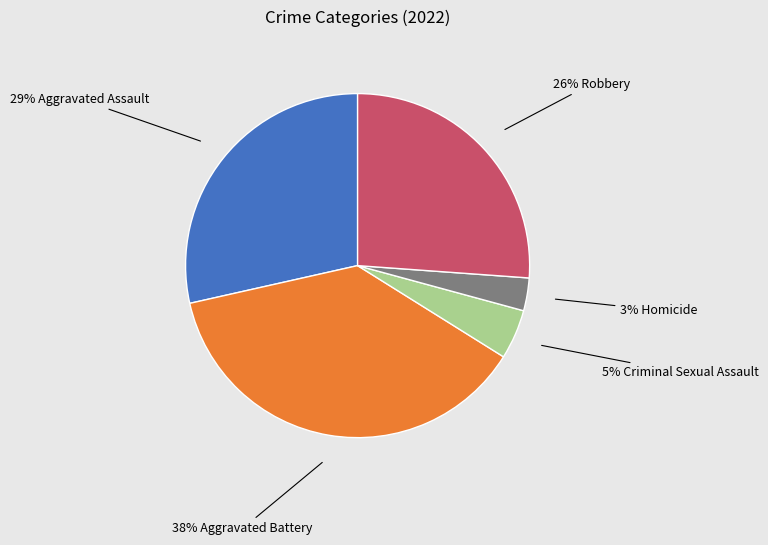

To the nearest percent, what is the difference between the largest and smallest slice percentages?

35%